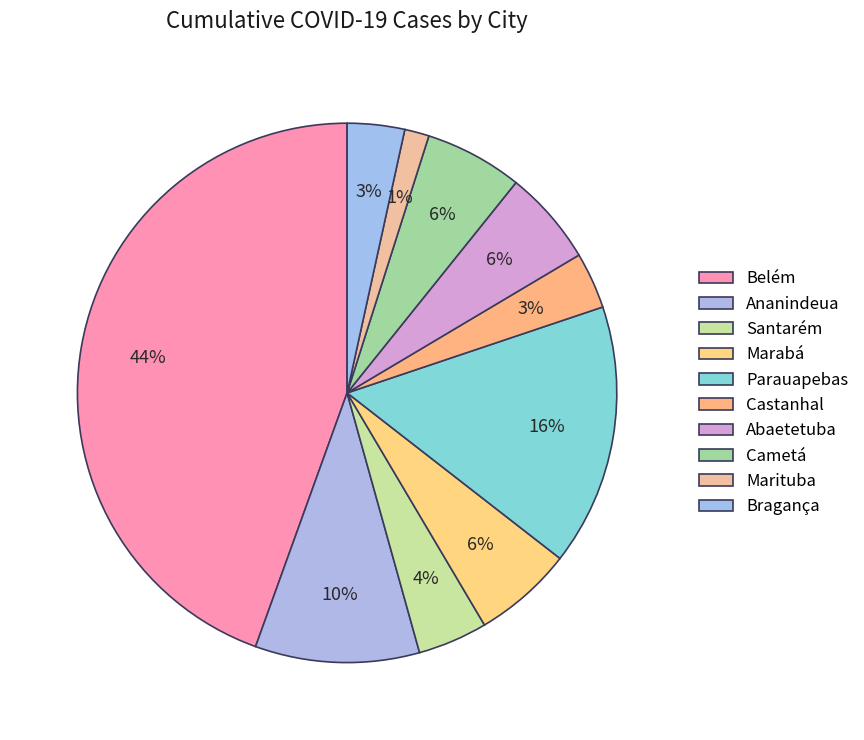

How many slices are in this pie chart?

10